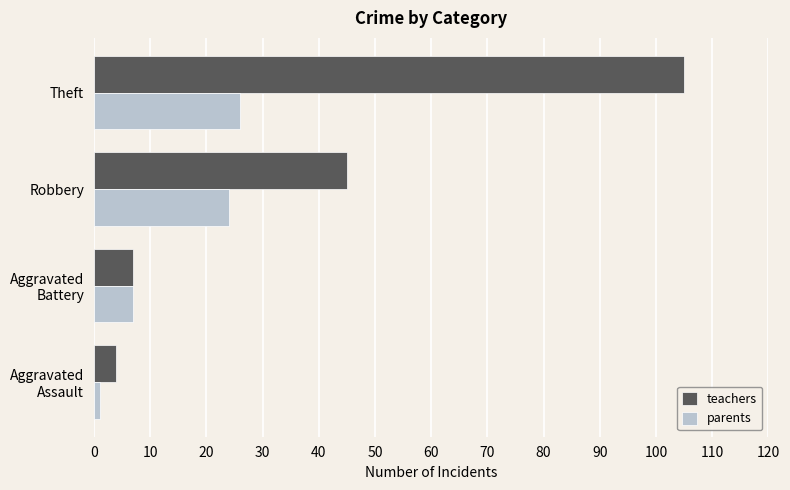

Which category has the highest value in the teachers series?

Theft